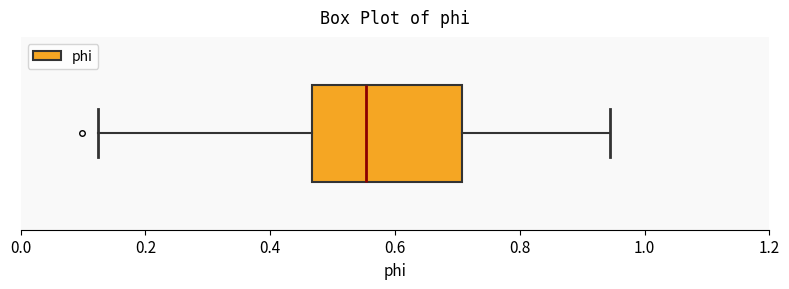

Where is the left edge of the box on the x-axis? The values are not printed on the chart, so give them approximately, as read against the axis.

0.46